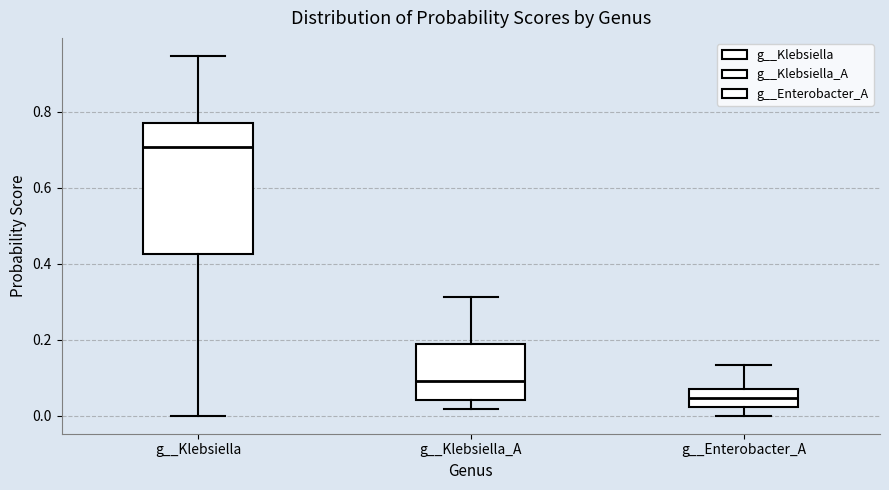

Where is the upper edge of the box for g__Klebsiella on the y-axis? The values are not printed on the chart, so give them approximately, as read against the axis.

0.78